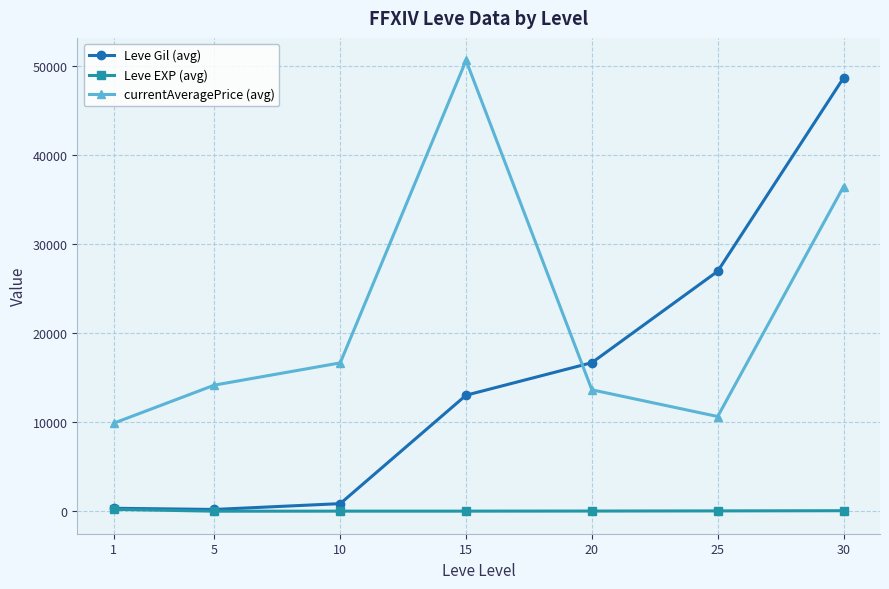

What is the greatest value displayed?

50648